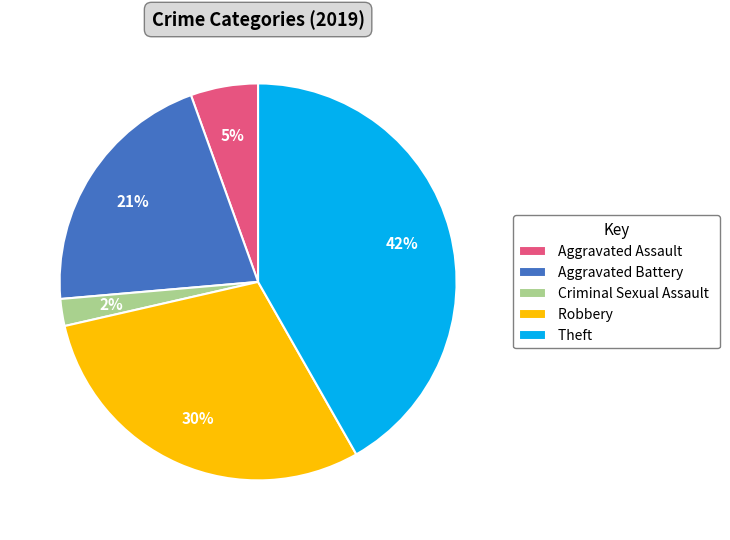

To the nearest percent, what is the average slice percentage?

20%